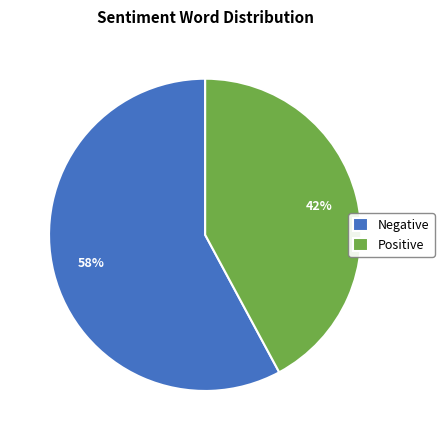

What is the majority slice?

Negative